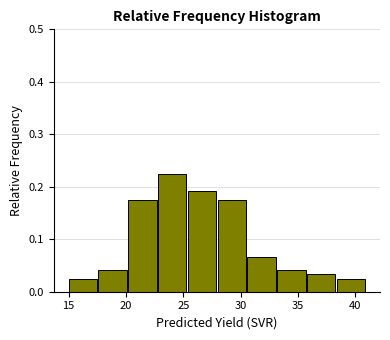

Which range on the x-axis has the tallest bar?

22.8 to 25.4